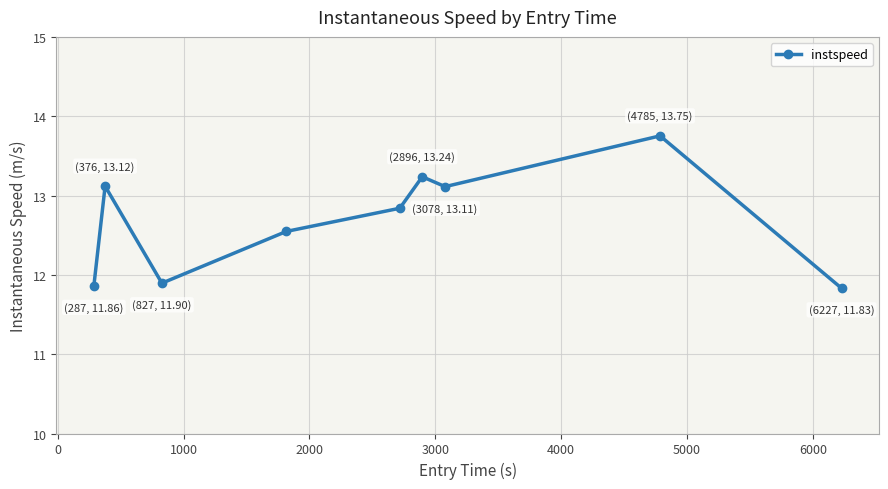

How many interior local valleys (lower than both neighbors) does the data have?

2